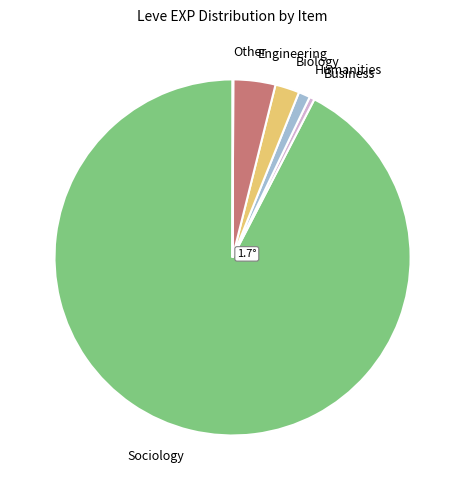

Which category has the biggest portion of the pie?

Sociology